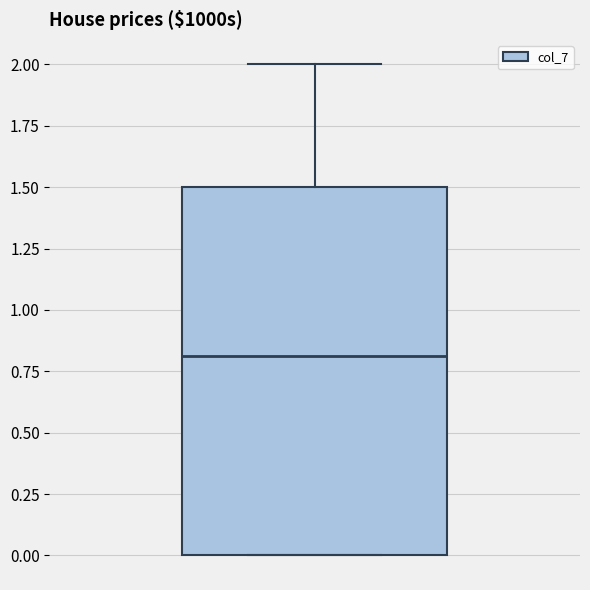

Read this box plot against the y-axis: the position of the median line, the range covered by the box, and the ends of both whiskers. The values are not printed on the chart, so give them approximately, as read against the axis.

median 0.8, box 0.0 to 1.5, whiskers 0.0 to 2.0